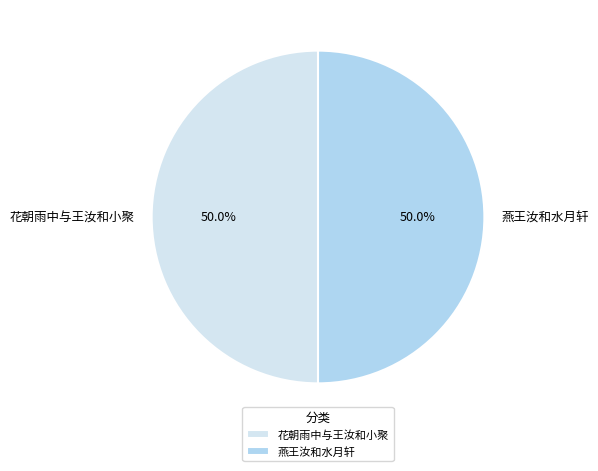

What percentage do 花朝雨中与王汝和小聚 and 燕王汝和水月轩 together represent?

100.0%